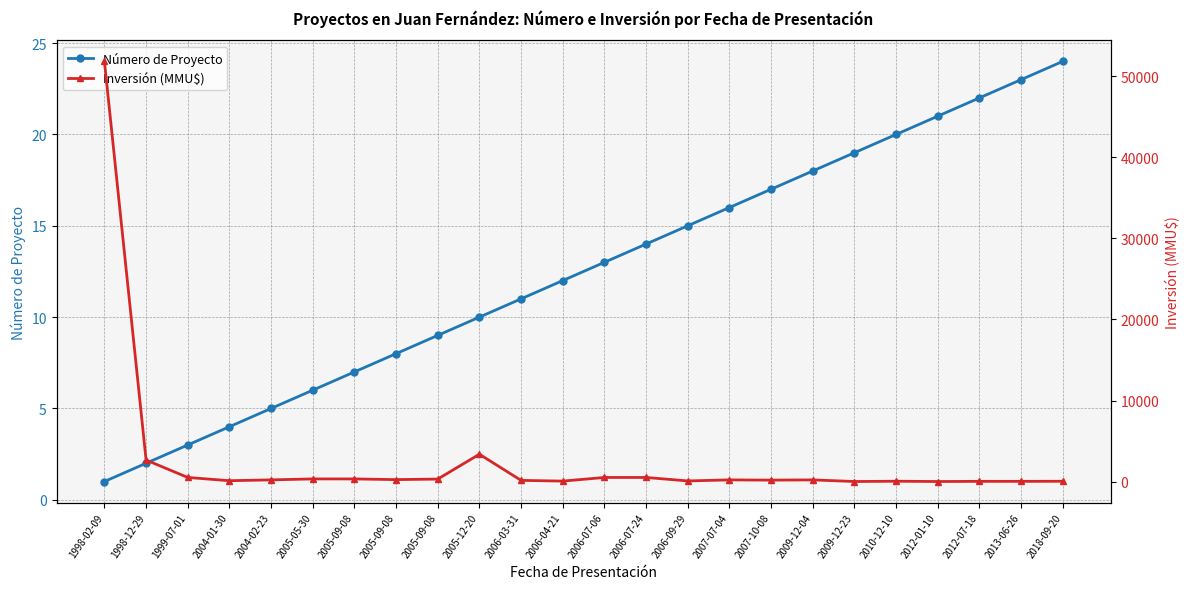

How many data points in Inversión (MMU$) are above 200?

10